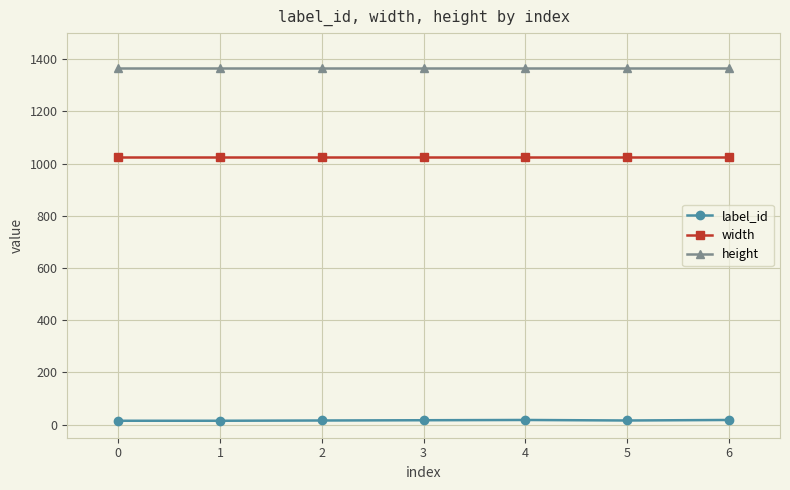

True or false: height has a value of 2118 at 0.

False